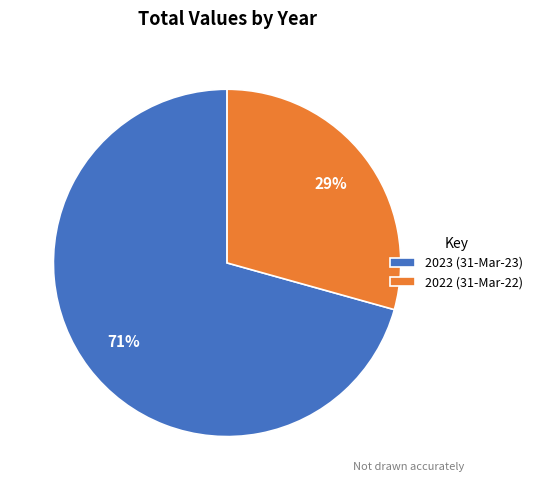

Approximately how many times larger is the value at 2023 (31-Mar-23) compared to 2022 (31-Mar-22)?

2.4